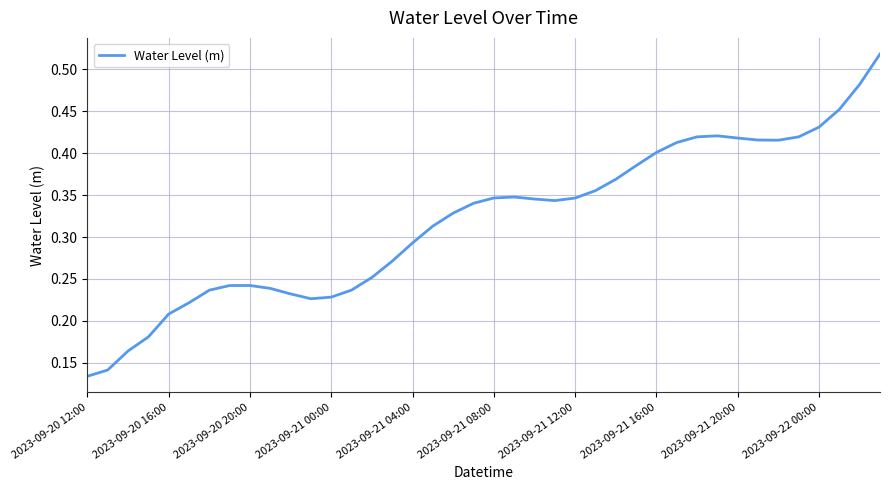

How many categories are shown in the chart?

40